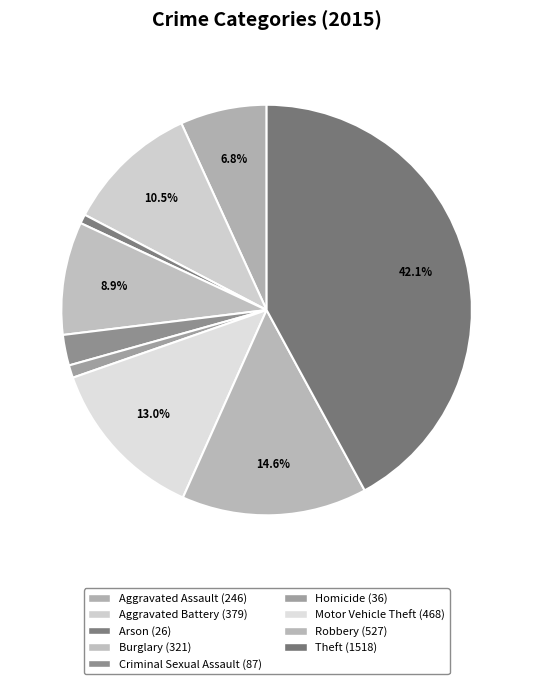

Combined, do Burglary and Aggravated Battery account for over 50%?

No